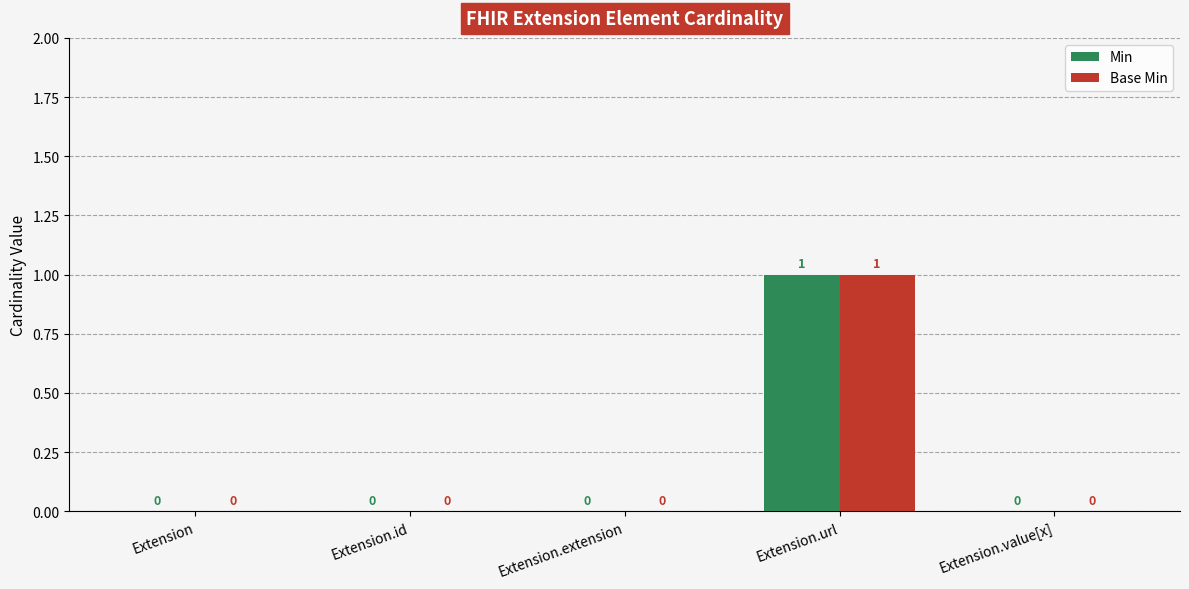

At which category is the sum across all series the highest?

Extension.url